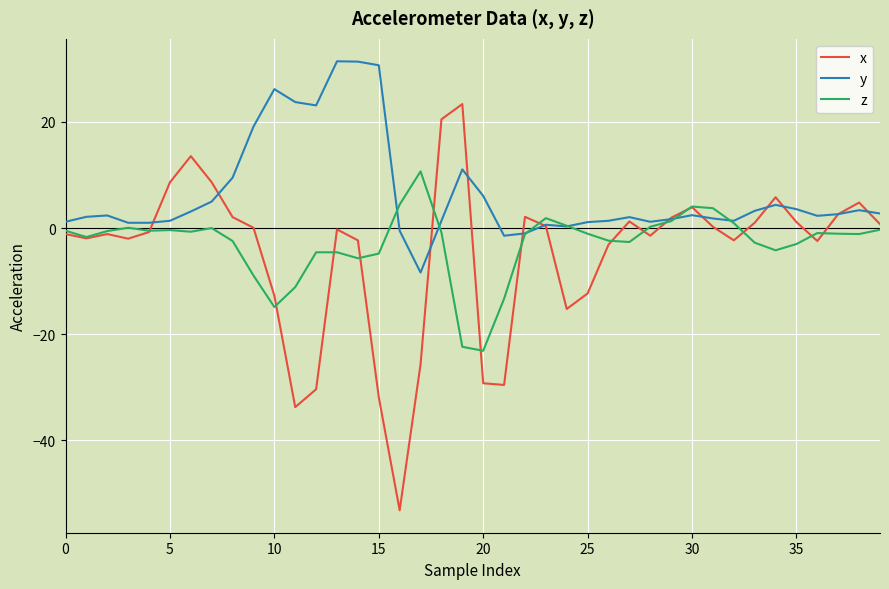

Which series has the largest total across all categories?

y